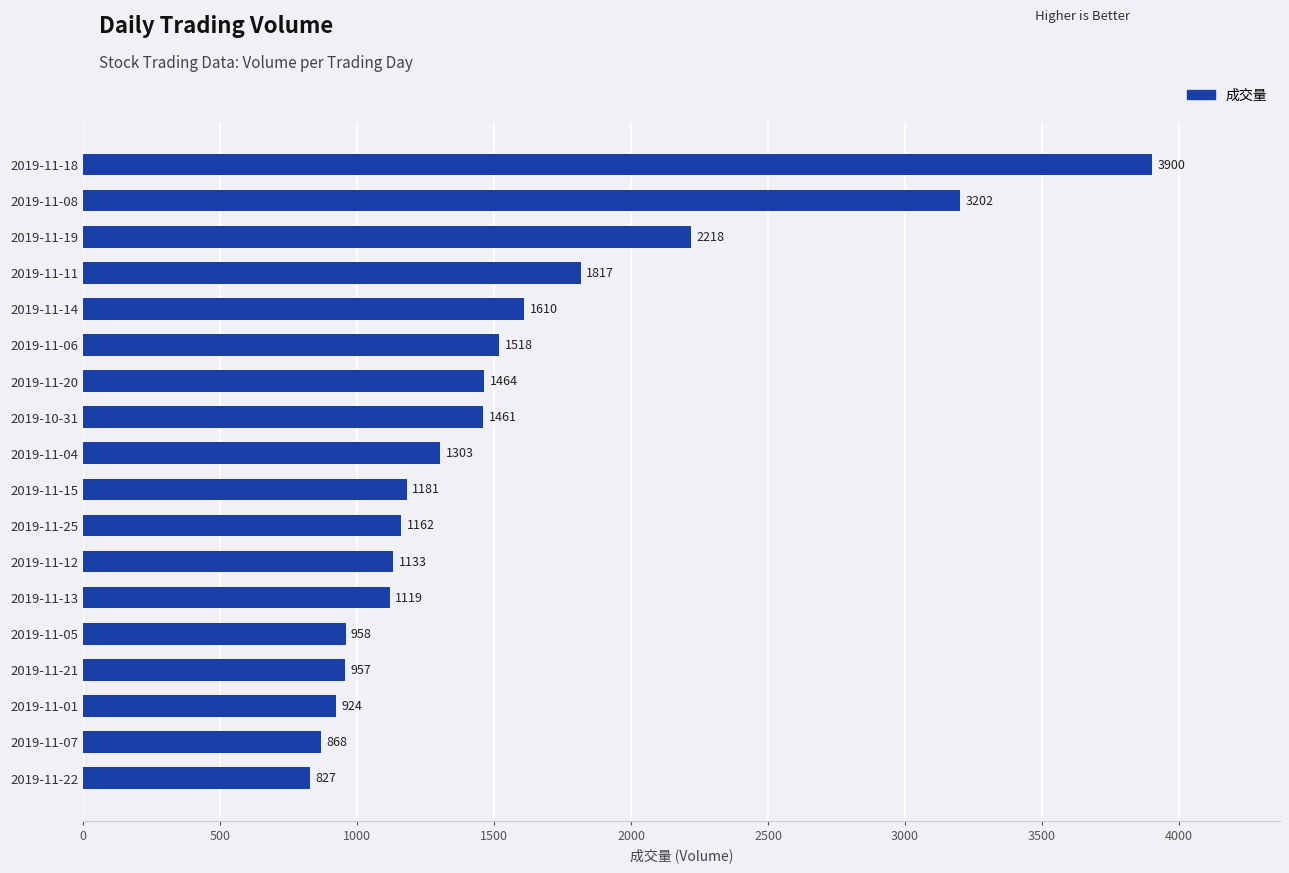

Between 2019-11-15 and 2019-11-11, which is larger?

2019-11-11